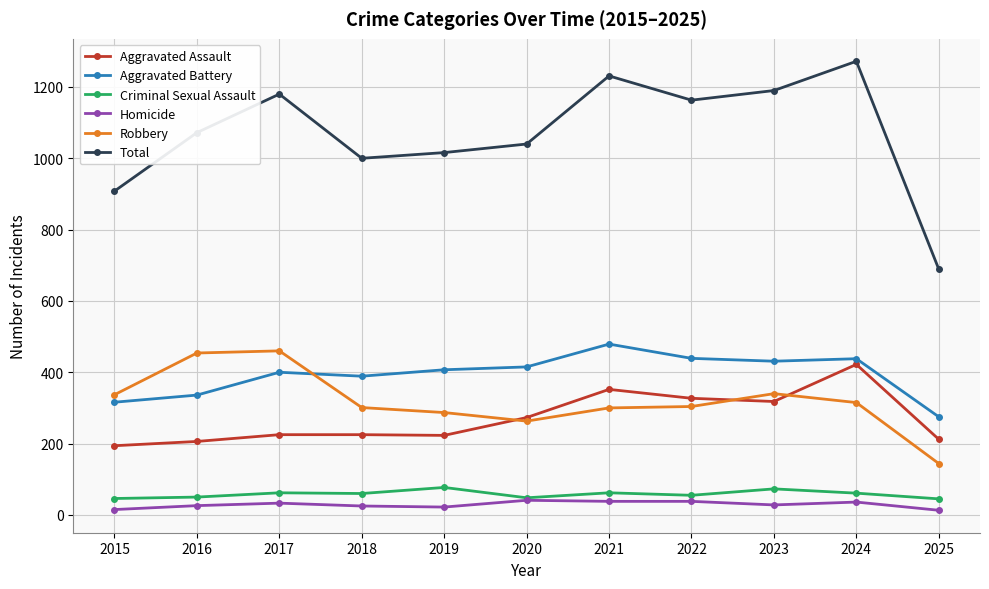

Which label corresponds to the largest value in the chart?

2024